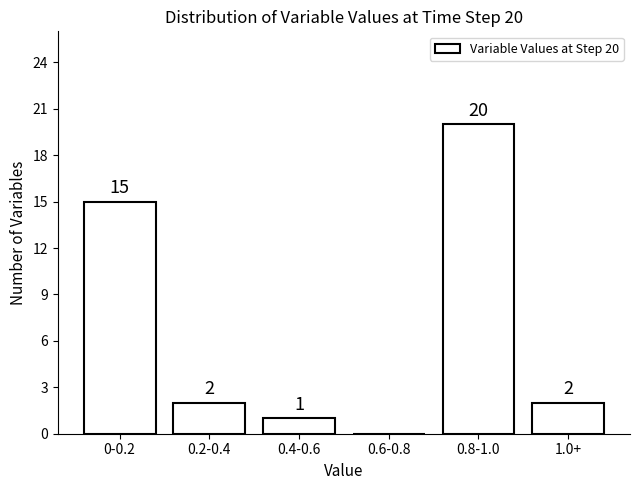

Reading left to right, what are all the values shown in this chart?

0-0.2=15	0.2-0.4=2	0.4-0.6=1	0.6-0.8=0	0.8-1.0=20	1.0+=2